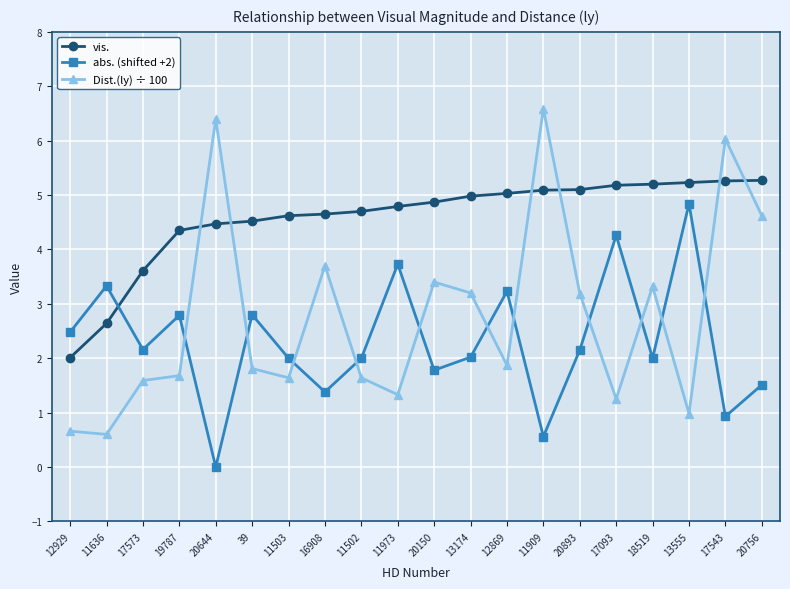

What is the spread (max minus min) of values at 17543?

5.1